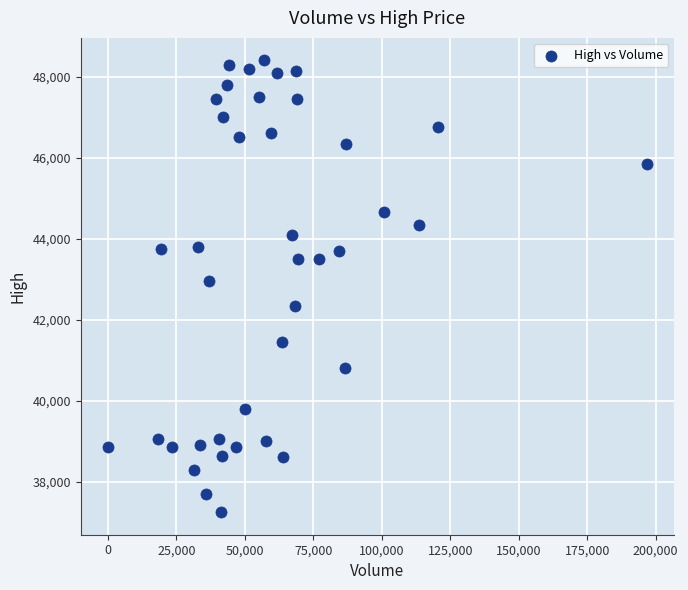

What is the range of Y values (max minus min)?

11146